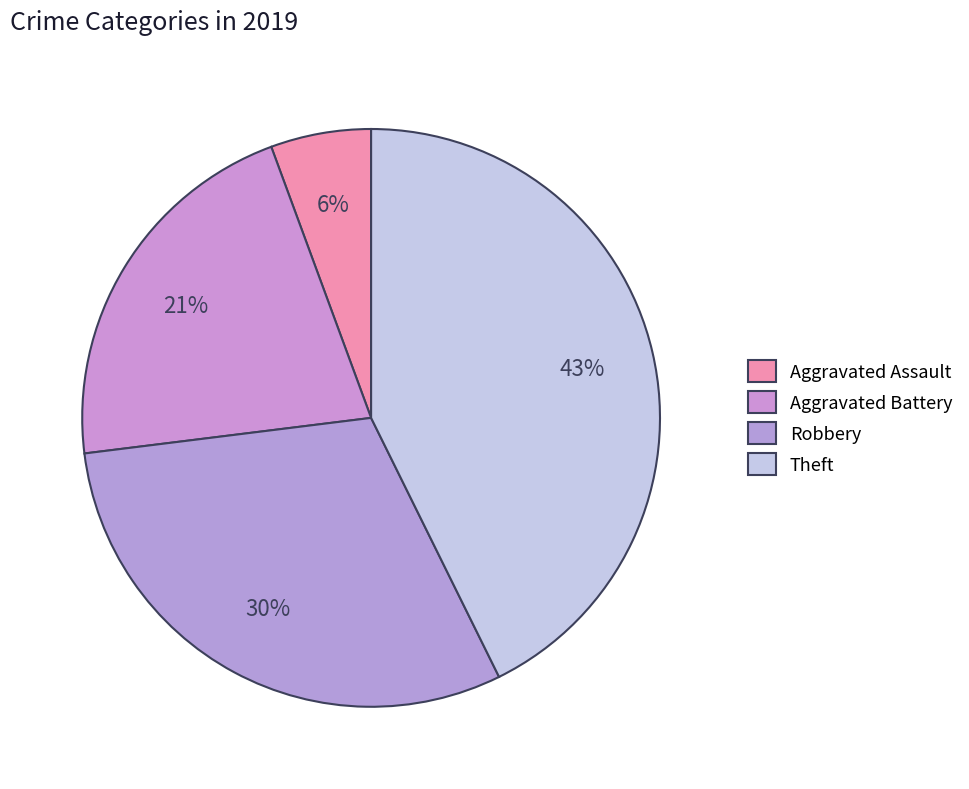

Is there any slice that represents more than half of the pie?

No